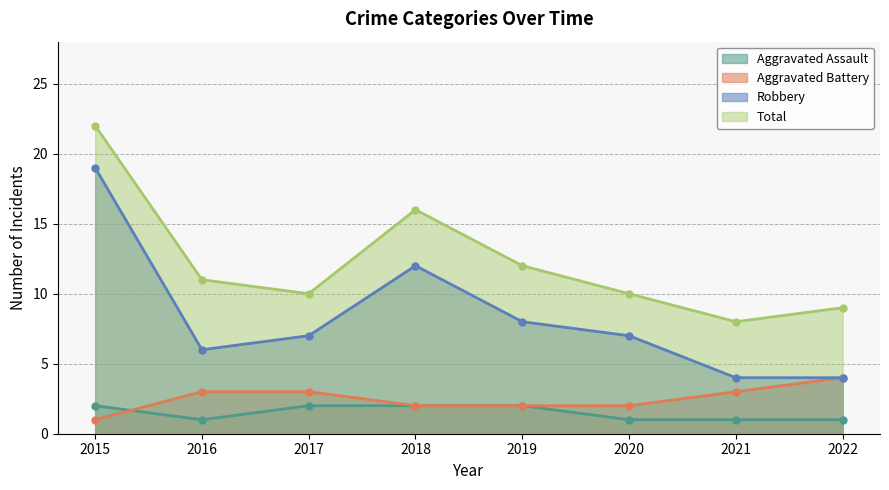

How many data points does each series have?

8